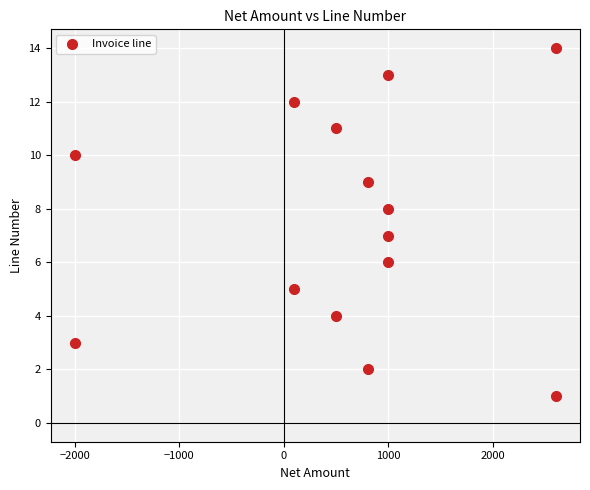

What is the range of Y values (max minus min)?

13